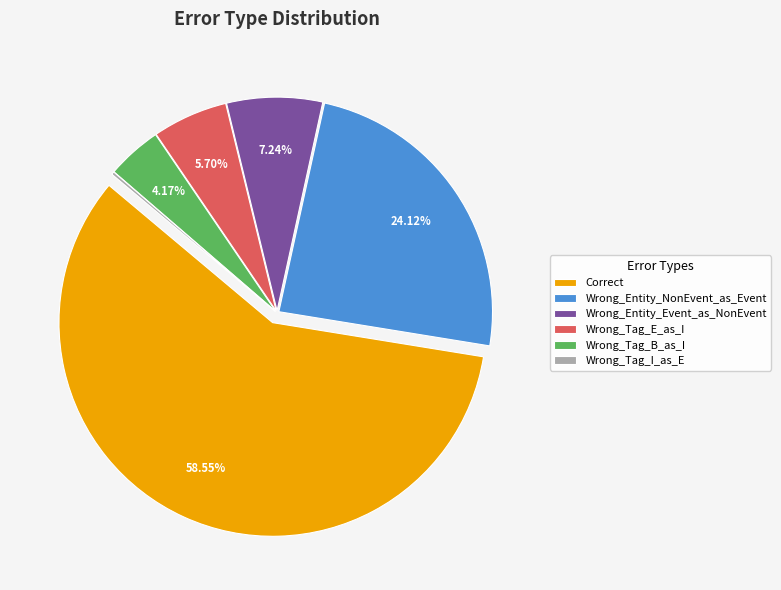

Does Correct represent more than half of the total?

Yes